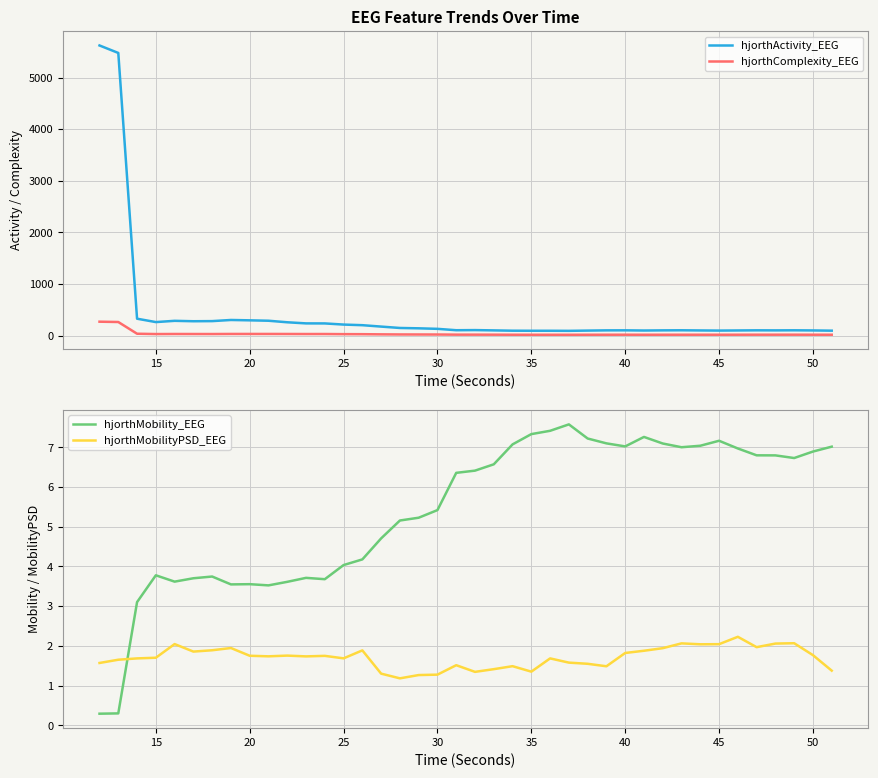

List the series in order of their peak value, highest first.

hjorthActivity_EEG, hjorthComplexity_EEG, hjorthMobility_EEG, hjorthMobilityPSD_EEG